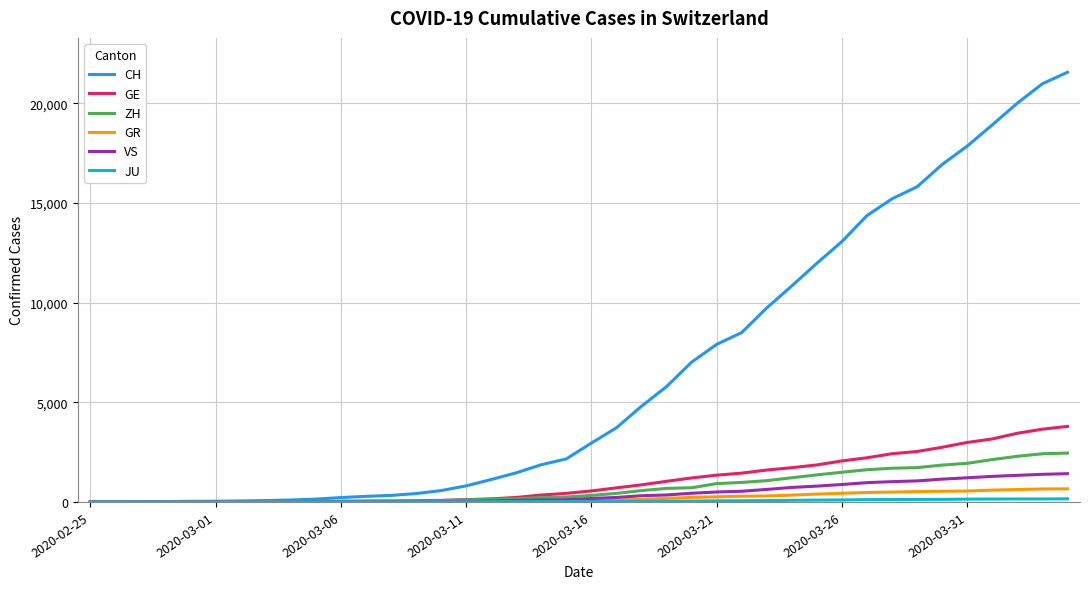

Is this an area chart (filled region under the line)?

No